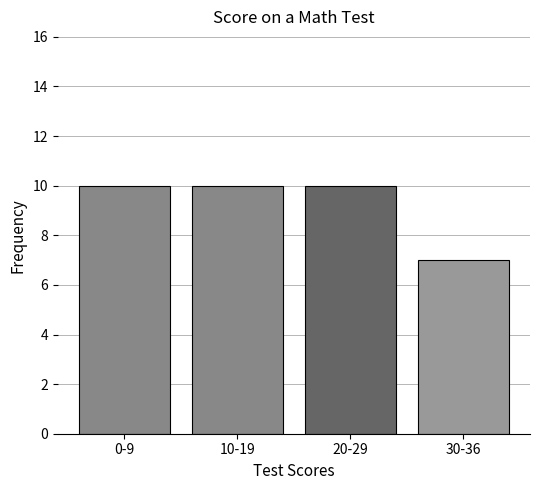

Reading left to right, extract all data points from this chart.

0-9=10	10-19=10	20-29=10	30-36=7